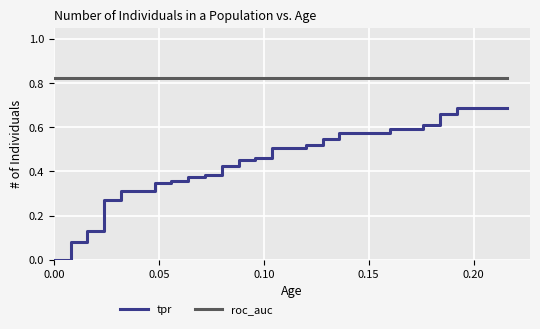

List the series in order of their peak value, lowest first.

tpr, roc_auc